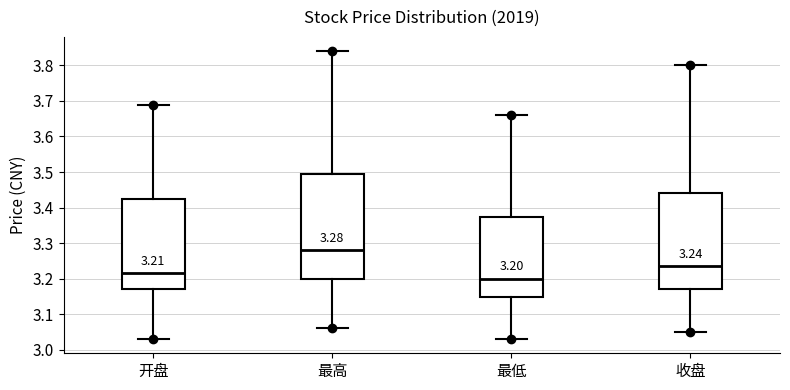

Which box is the tallest, from its lower edge to its upper edge?

最高